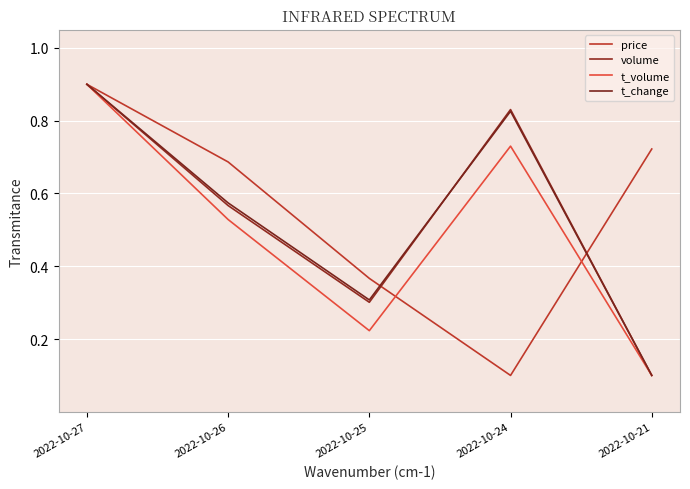

Is it true that t_volume equals 0.9 at 2022-10-27?

True